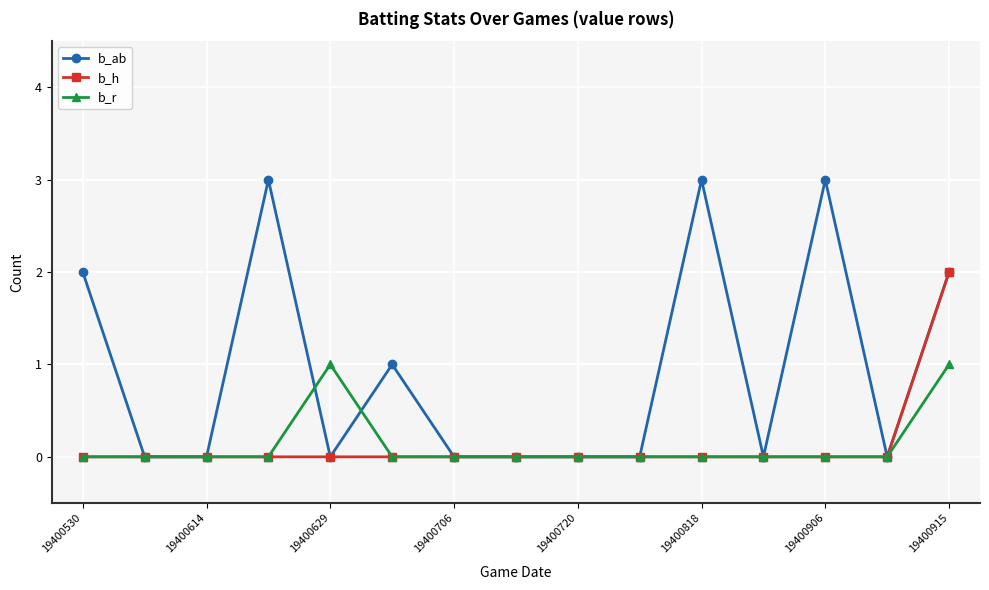

What is the difference between the maximum and minimum values in the b_ab series?

3